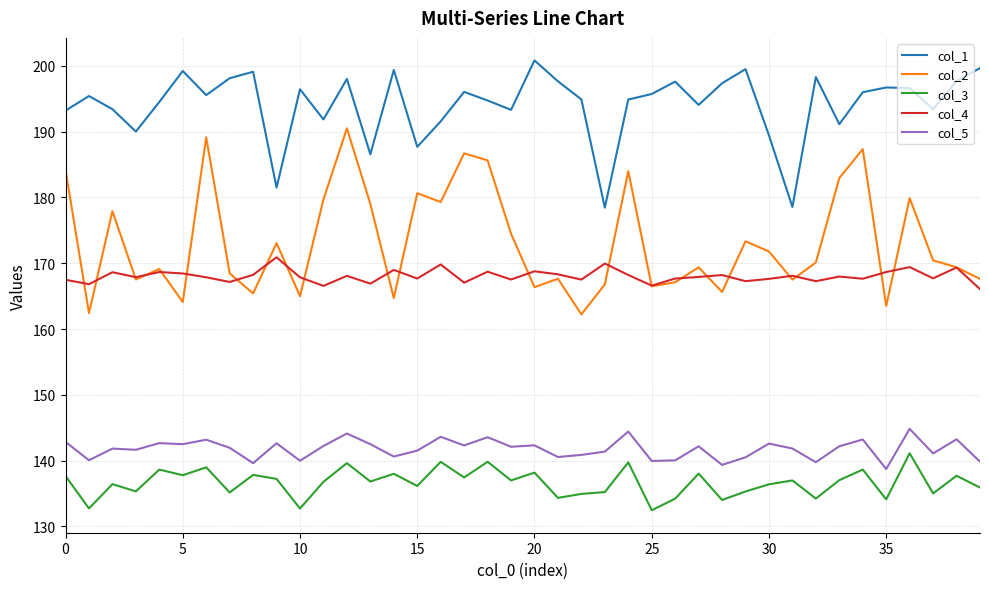

Rank the series by their maximum value, from lowest to highest.

col_3, col_5, col_4, col_2, col_1